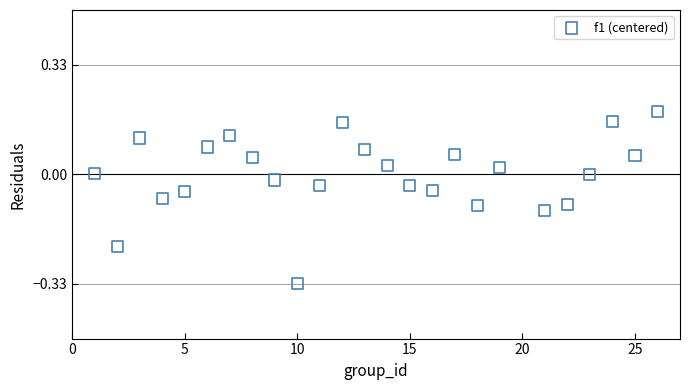

What is the range of Y values (max minus min)?

0.5